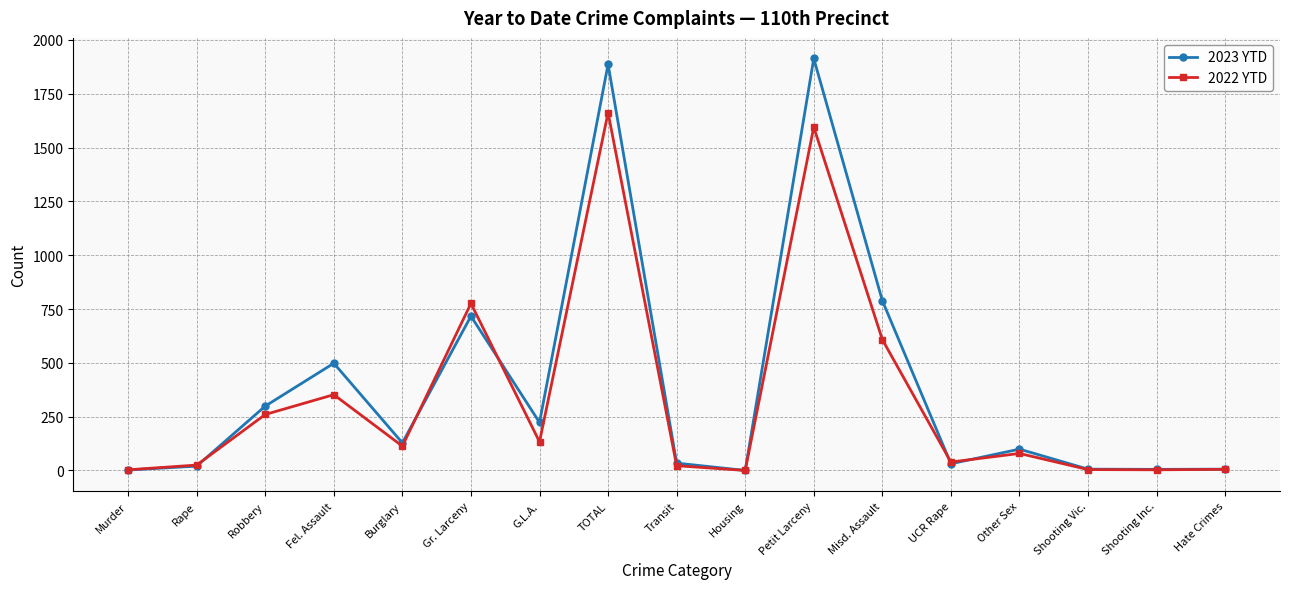

Which series has the widest spread of values?

2023 YTD